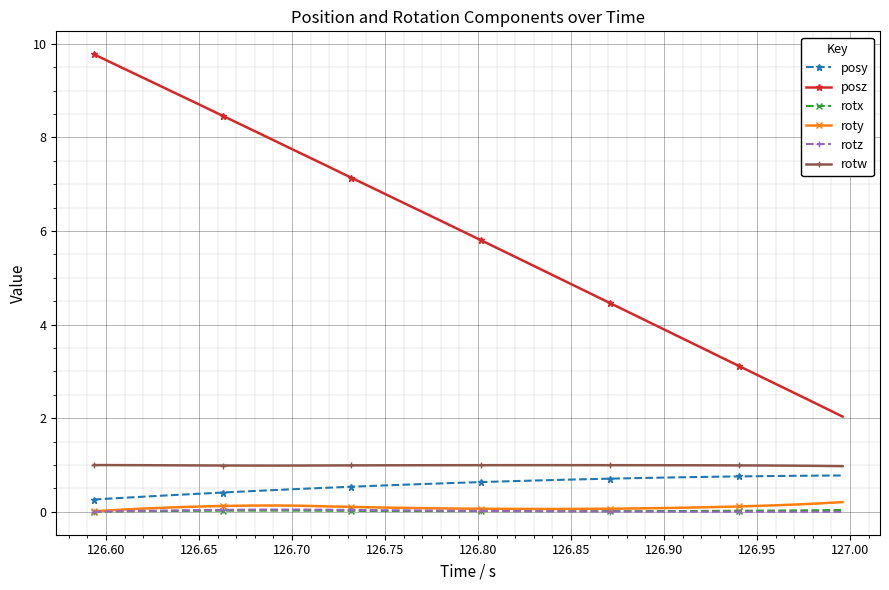

What is the lowest value of the posy series?

0.3